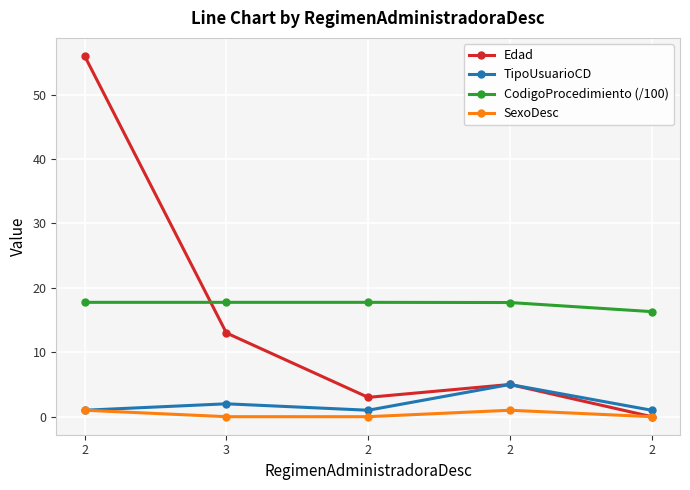

Is this an area chart (filled region under the line)?

No